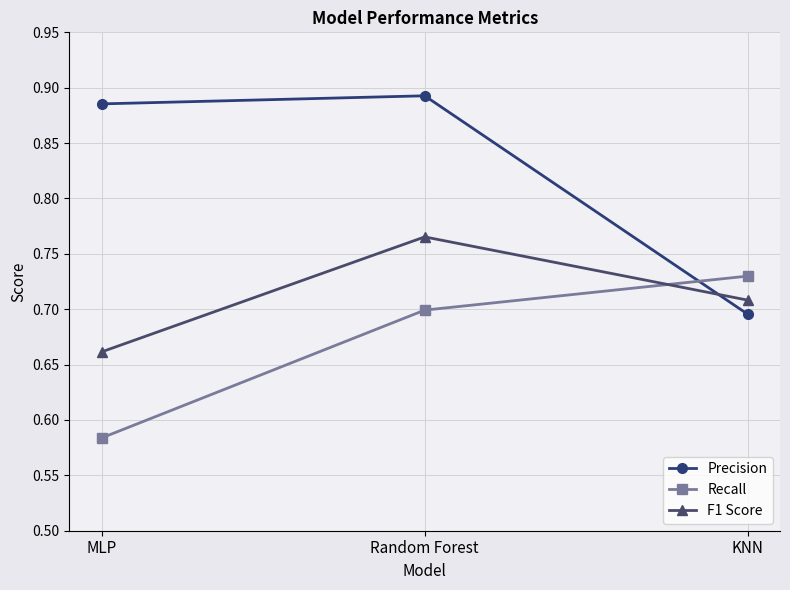

What is the difference between the Recall values at MLP and Random Forest?

0.1